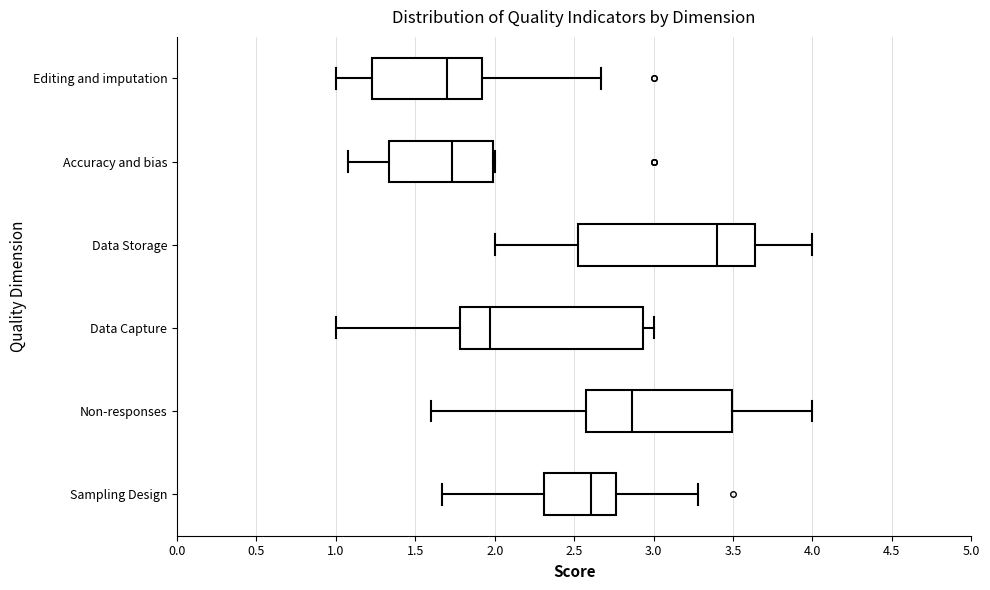

Where is the right edge of the box for Editing and imputation on the x-axis? The values are not printed on the chart, so give them approximately, as read against the axis.

1.90